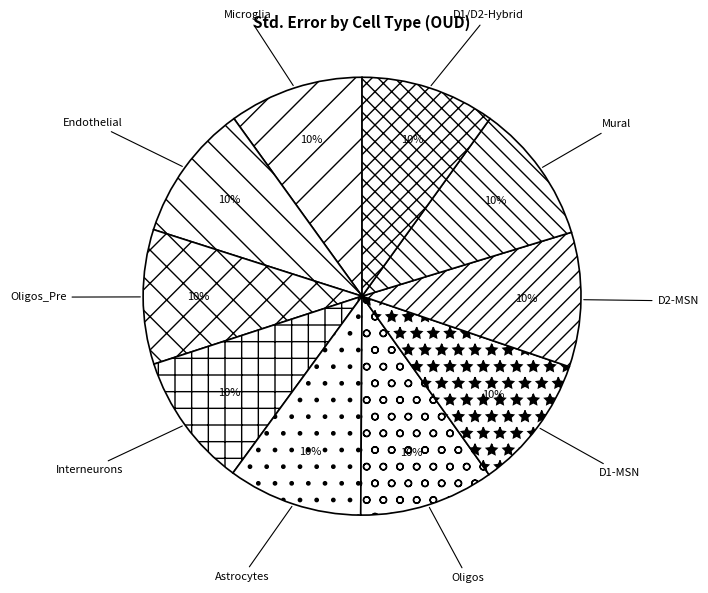

How many slices are in this pie chart?

10